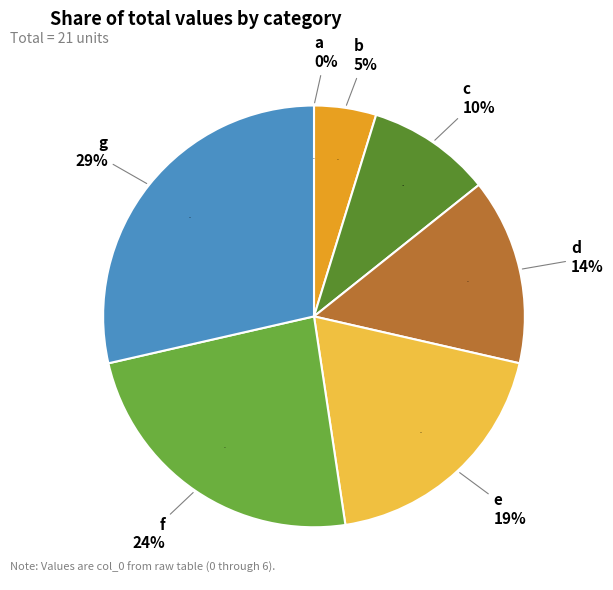

The e slice represents 19% of the pie. True or false?

True